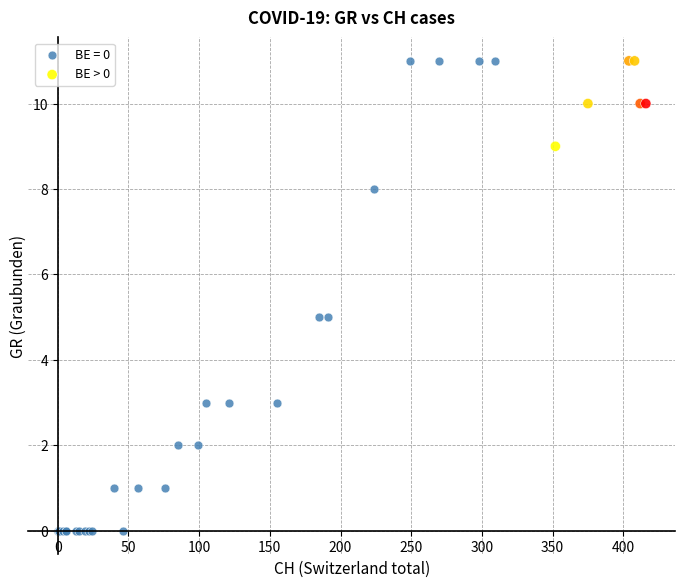

Which series contains the lowest Y value?

BE = 0